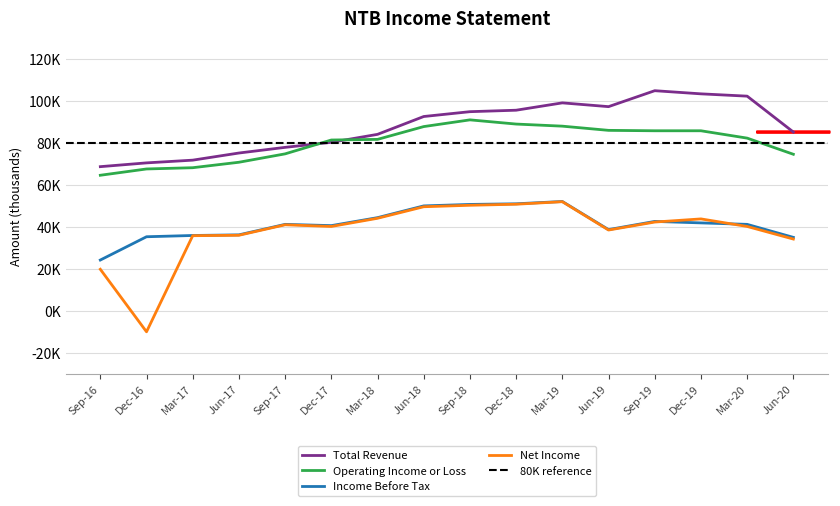

What is the label of the 15th point from the left?

Mar-20